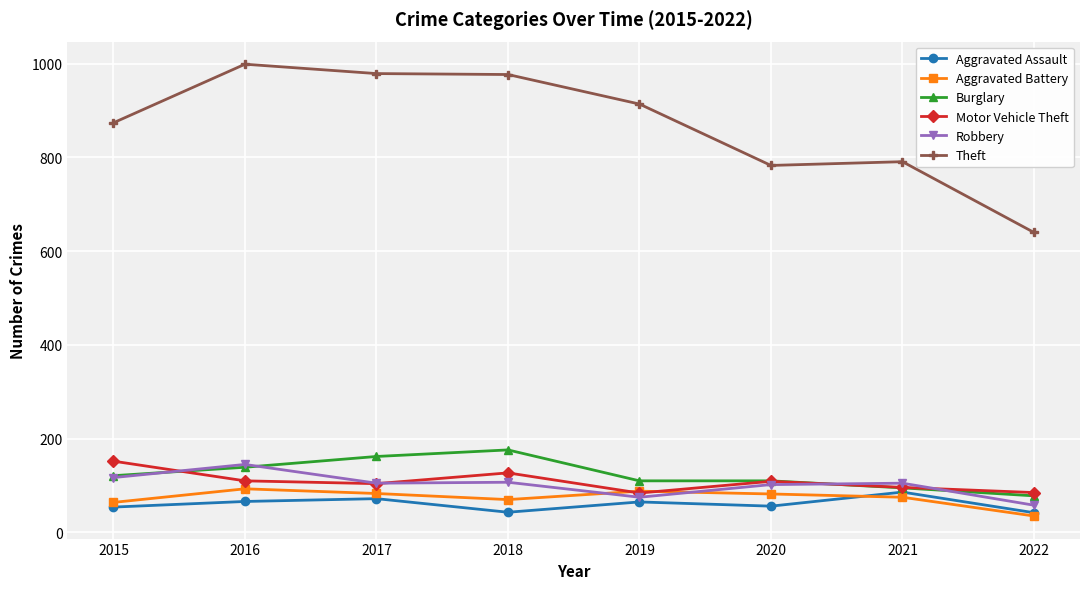

How many lines are shown in the chart?

6